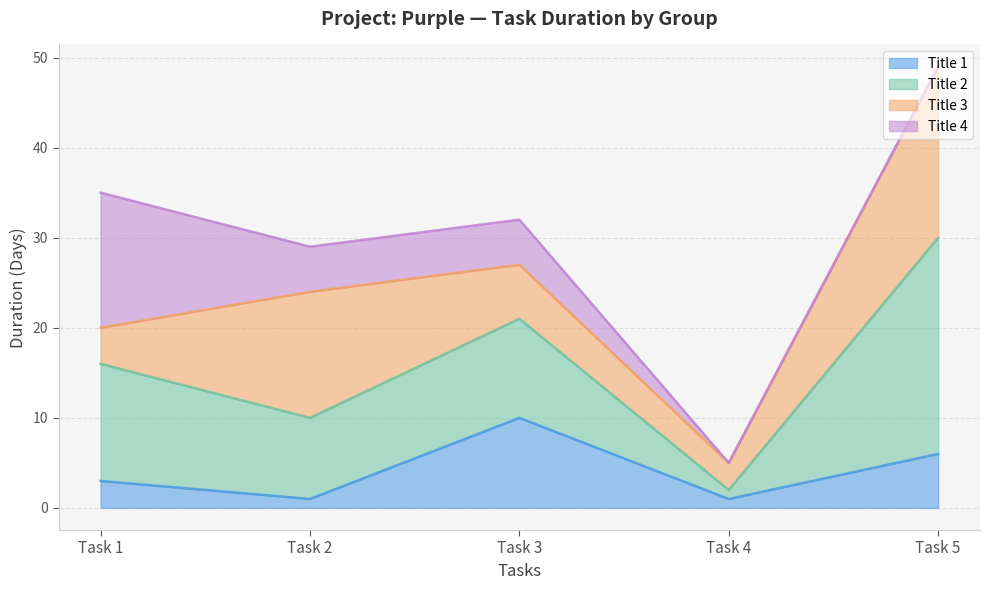

At Task 4, list the series in order from largest to smallest.

Title 3, Title 1, Title 2, Title 4